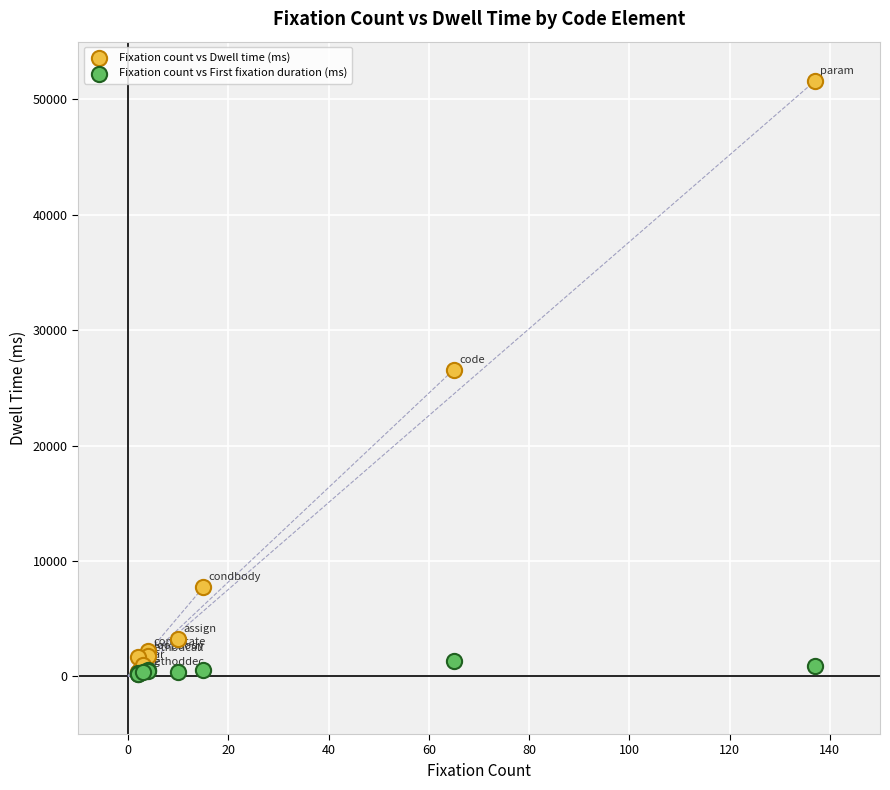

In the Fixation count vs Dwell time (ms) series, what Y value is closest to 25967?

26589.2